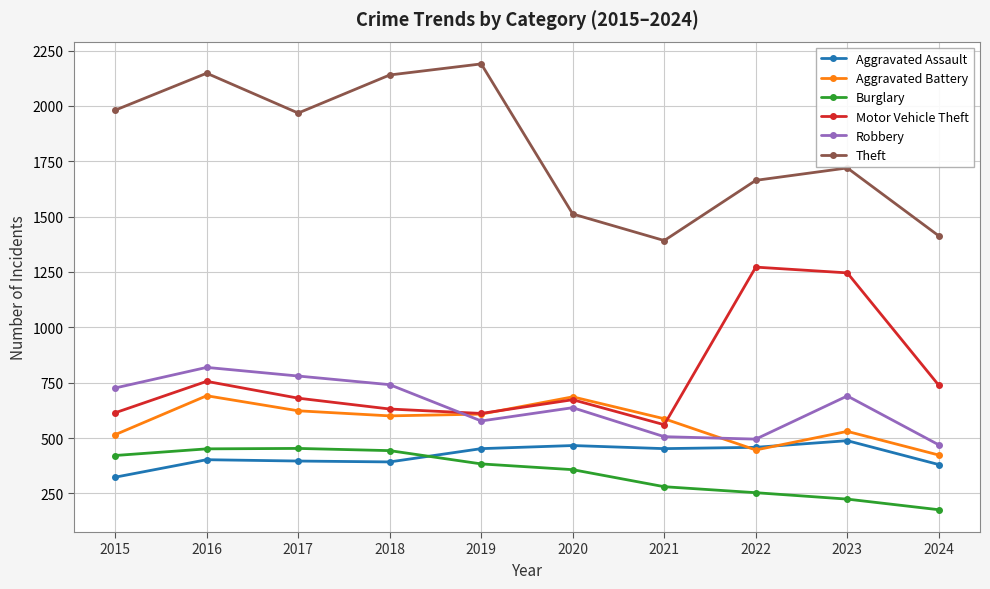

What is the value of the Burglary point at the 8th from the left?

253